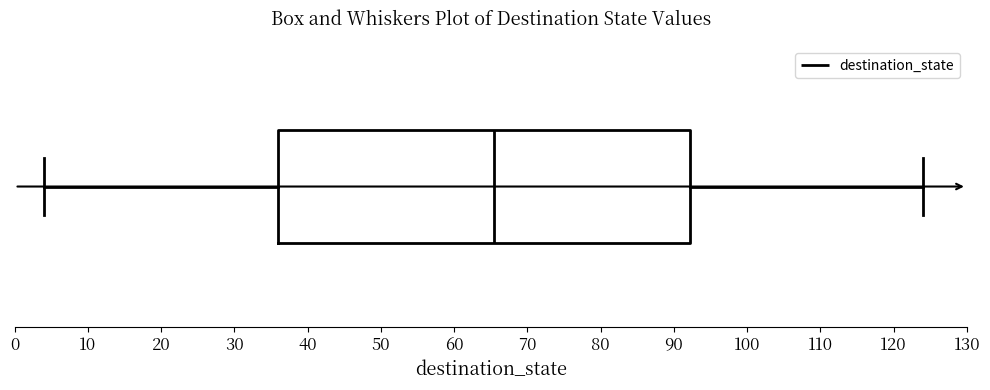

Transcribe this box plot: give where the median line is, the range the box spans, and where the two whiskers end, as read against the x-axis. The values are not printed on the chart, so give them approximately, as read against the axis.

median 66, box 36 to 92, whiskers 4 to 124